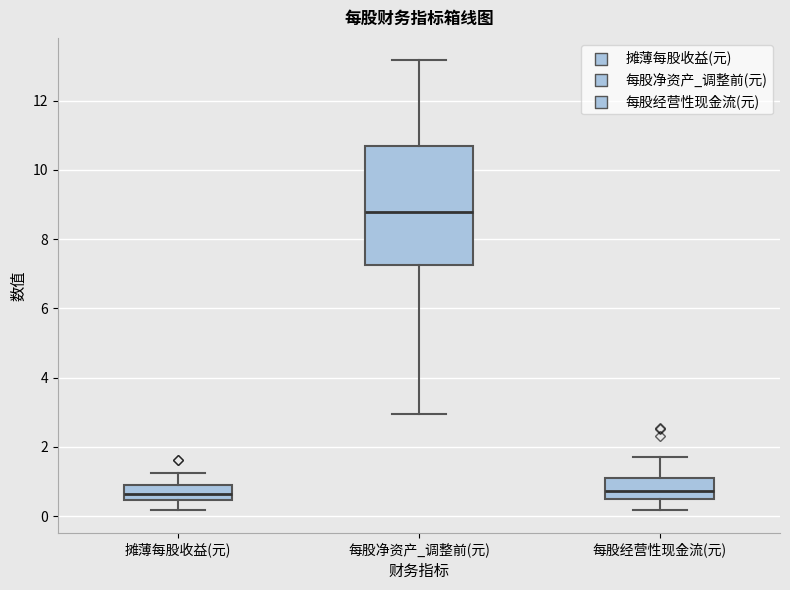

Comparing the boxes themselves (not the whiskers), which one is the tallest?

每股净资产_调整前(元)